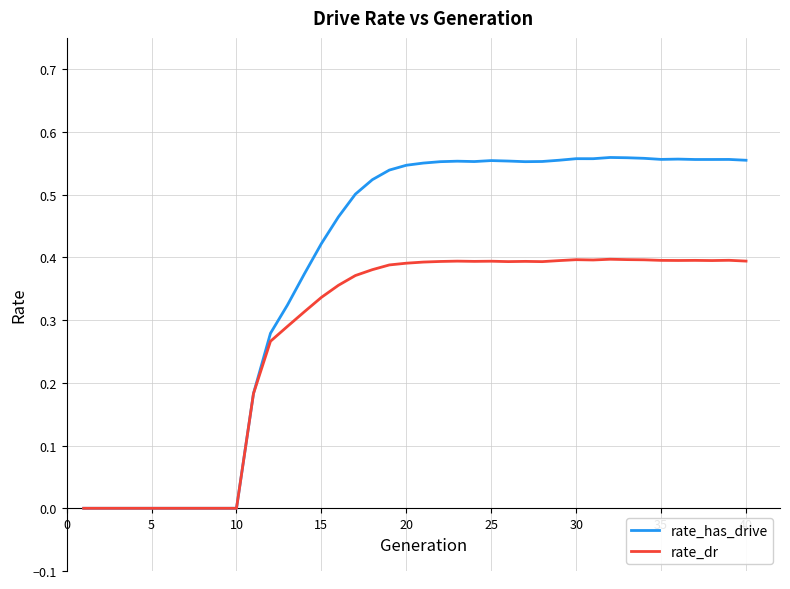

Which series has the largest range (max minus min)?

rate_has_drive